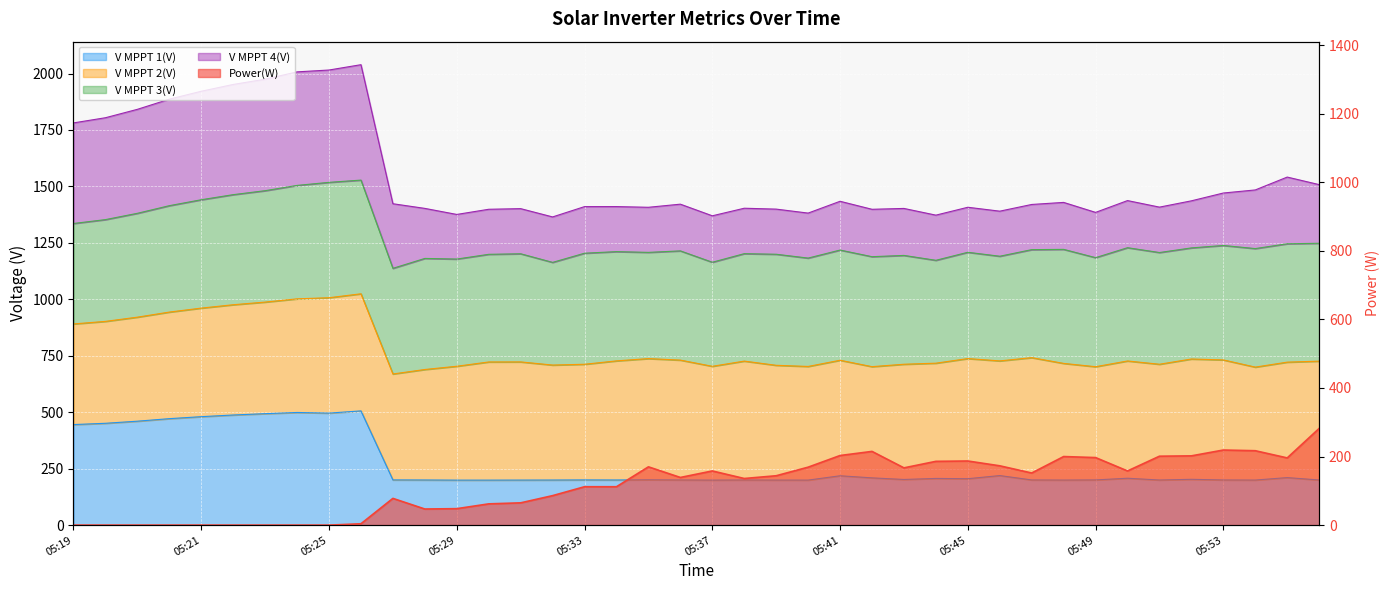

Is it true that V MPPT 1(V) equals 358.7 at 05:45?

False